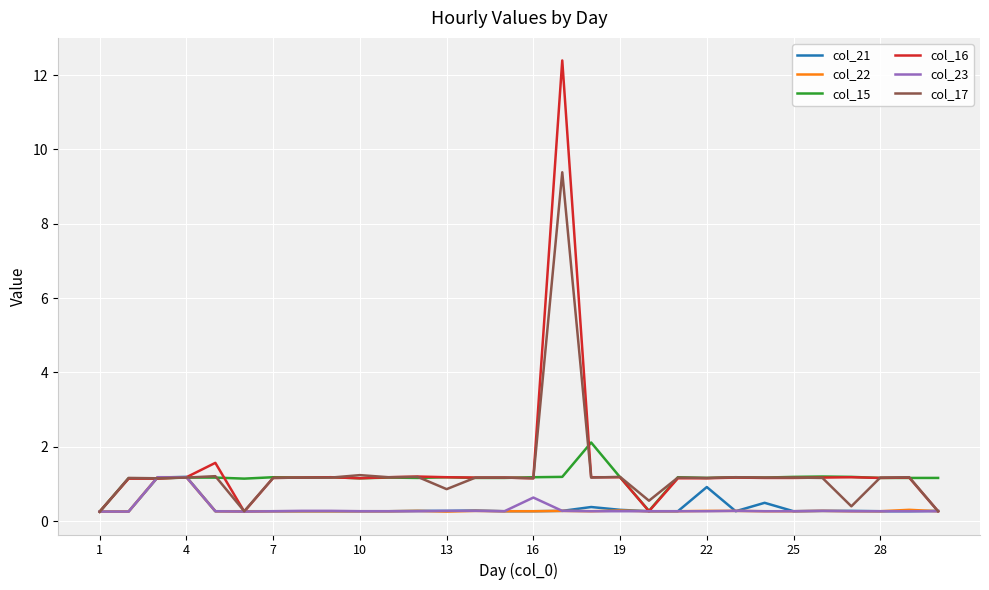

Which series has the largest range (max minus min)?

col_16